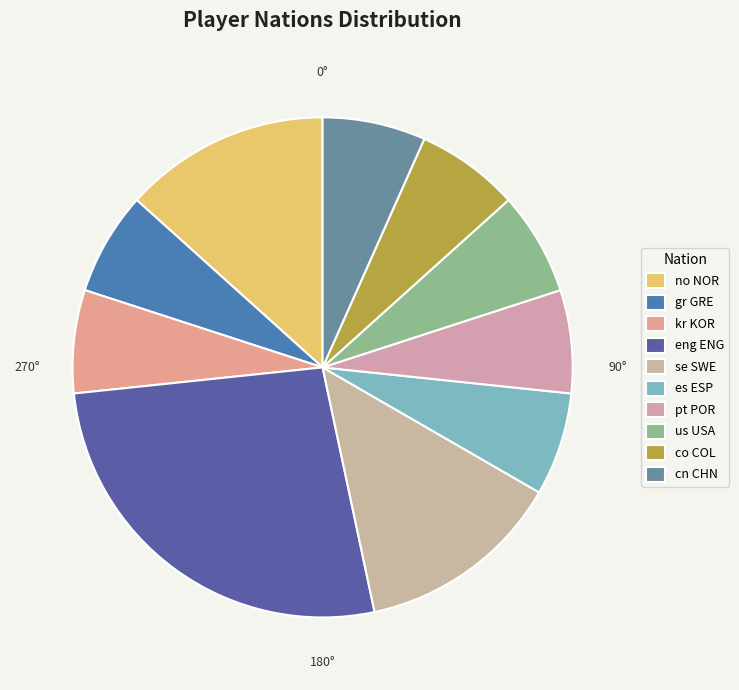

Count the number of slices in the pie.

10